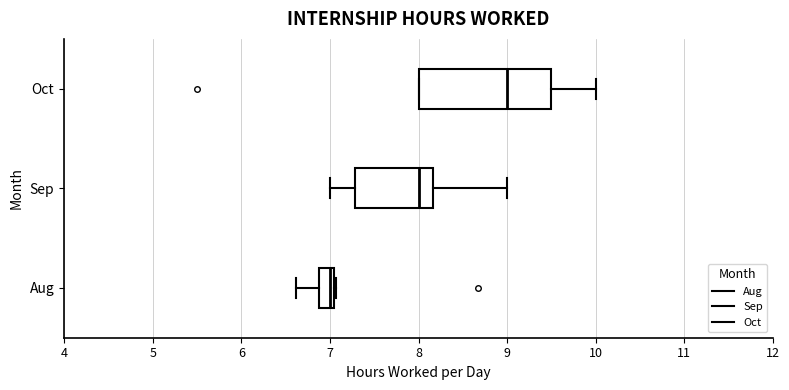

Where is the right edge of the box for Aug on the x-axis? The values are not printed on the chart, so give them approximately, as read against the axis.

7.1